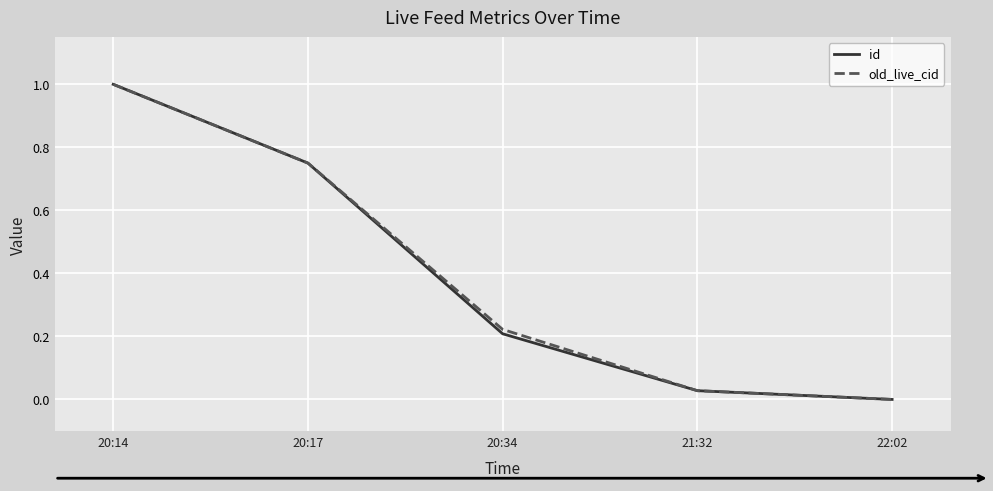

What is the difference between the maximum and second lowest values in the old_live_cid series?

1.0